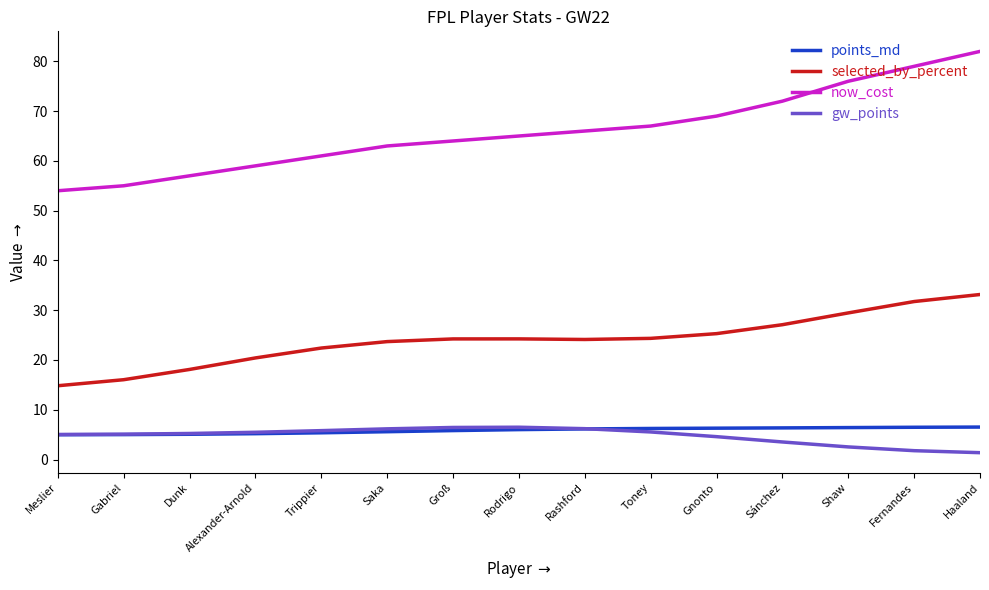

Is the value of points_md at Haaland greater than the value of now_cost at Dunk?

No